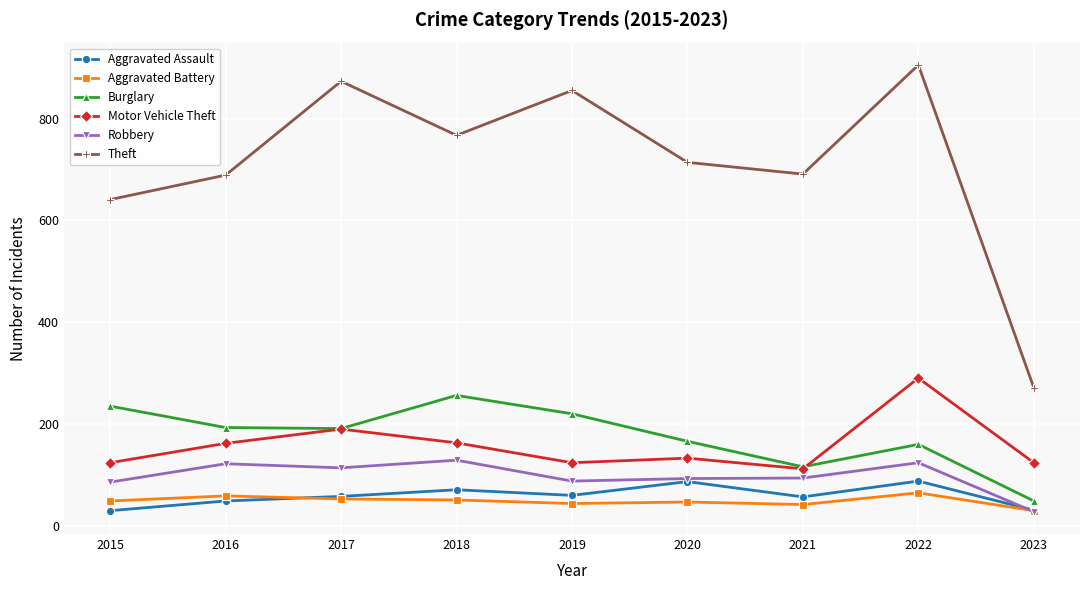

What is the sum of the Theft values at 2023 and 2017?

1145